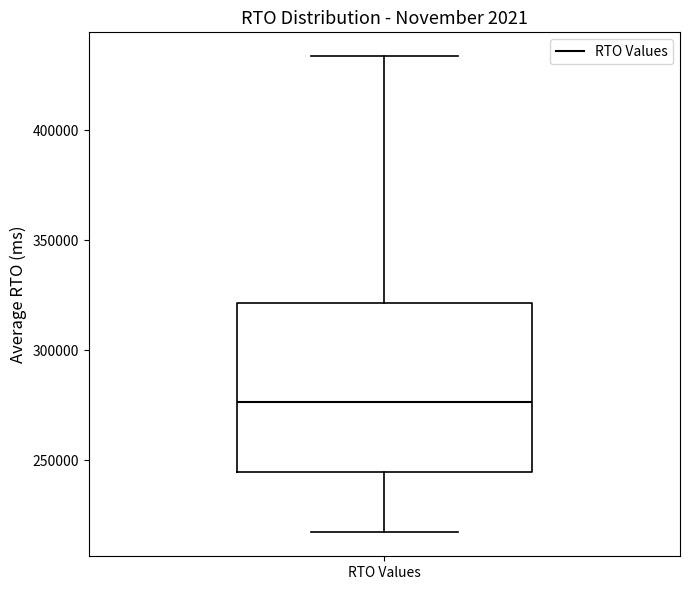

Where is the upper edge of the box for RTO Values on the y-axis? The values are not printed on the chart, so give them approximately, as read against the axis.

320000